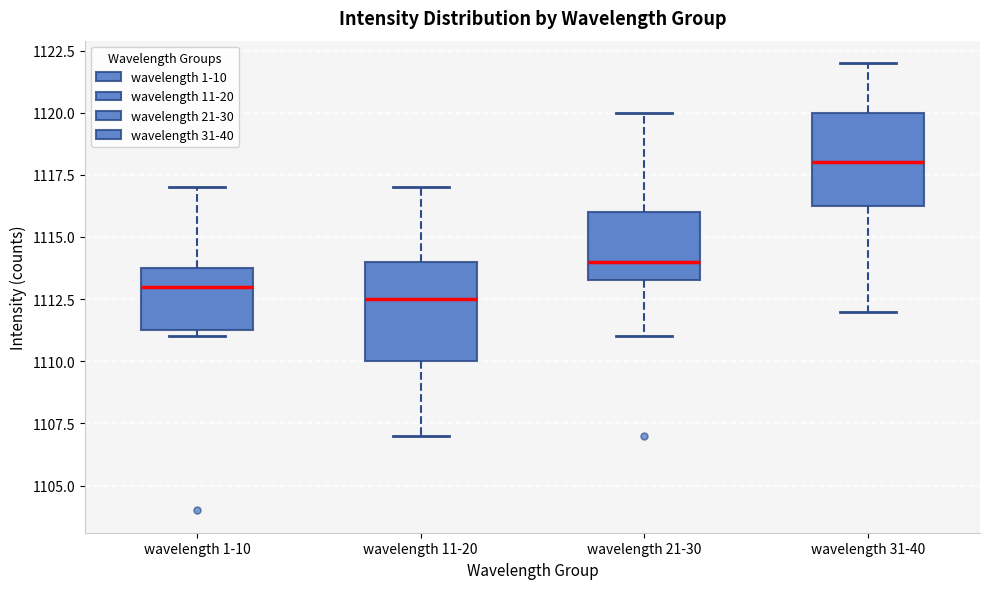

Reading left to right, read every box against the y-axis: the position of its median line, the range the box covers, and the ends of its whiskers. The values are not printed on the chart, so give them approximately, as read against the axis.

wavelength 1-10: median 1113.0, box 1111.5 to 1114.0, whiskers 1111.0 to 1117.0
wavelength 11-20: median 1112.5, box 1110.0 to 1114.0, whiskers 1107.0 to 1117.0
wavelength 21-30: median 1114.0, box 1113.5 to 1116.0, whiskers 1111.0 to 1120.0
wavelength 31-40: median 1118.0, box 1116.5 to 1120.0, whiskers 1112.0 to 1122.0